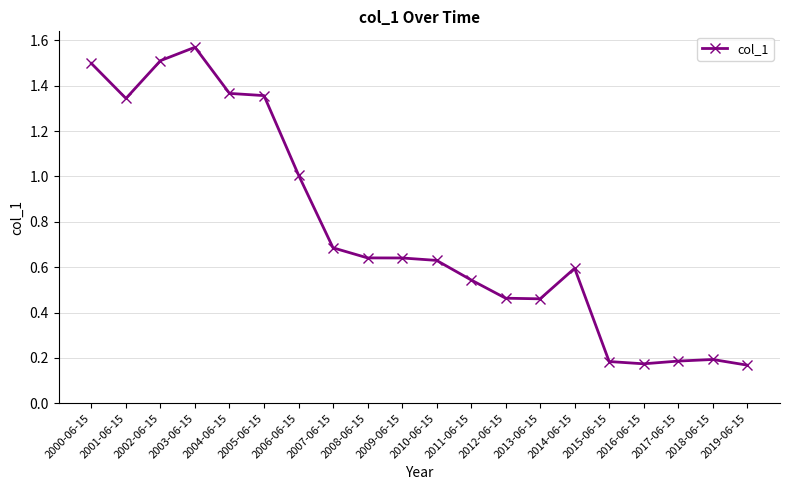

At which category does the chart reach its peak across all series?

2003-06-15